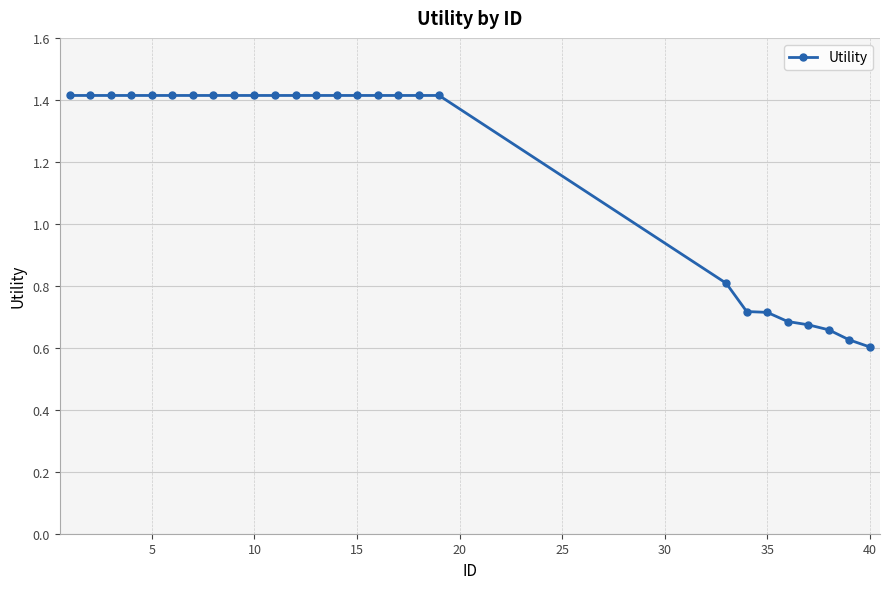

Count the values in the range 0 to 1.

8